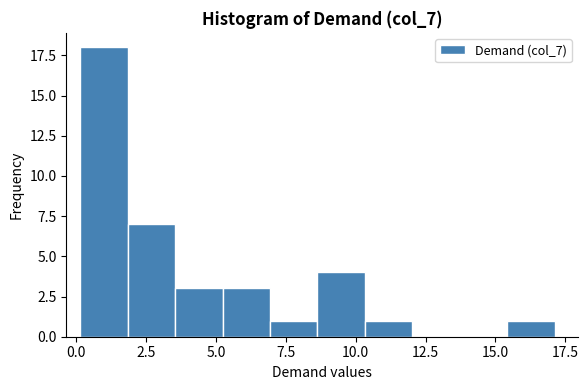

Read against the x-axis, roughly where is the centre of the tallest bar?

1.0